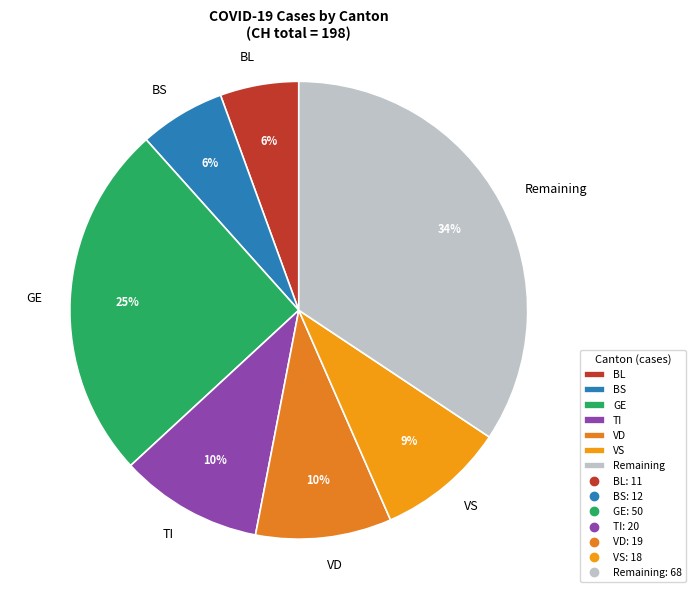

The BL slice represents 6% of the pie. True or false?

True